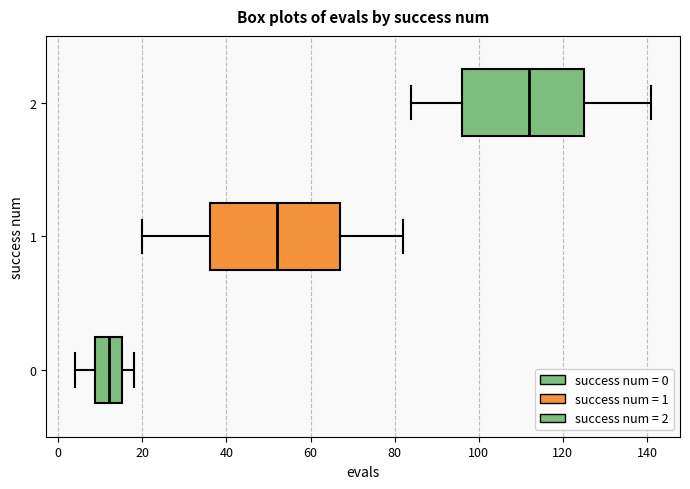

Where does the median line of the box at y = 0 sit on the x-axis? The values are not printed on the chart, so give them approximately, as read against the axis.

12